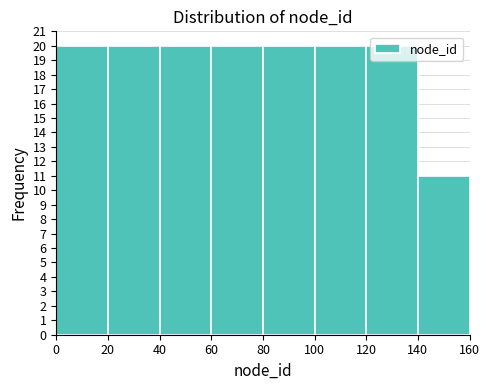

What is the height of the bar covering 60 to 80 on the x-axis? The values are not printed on the chart, so give them approximately, as read against the axis.

20